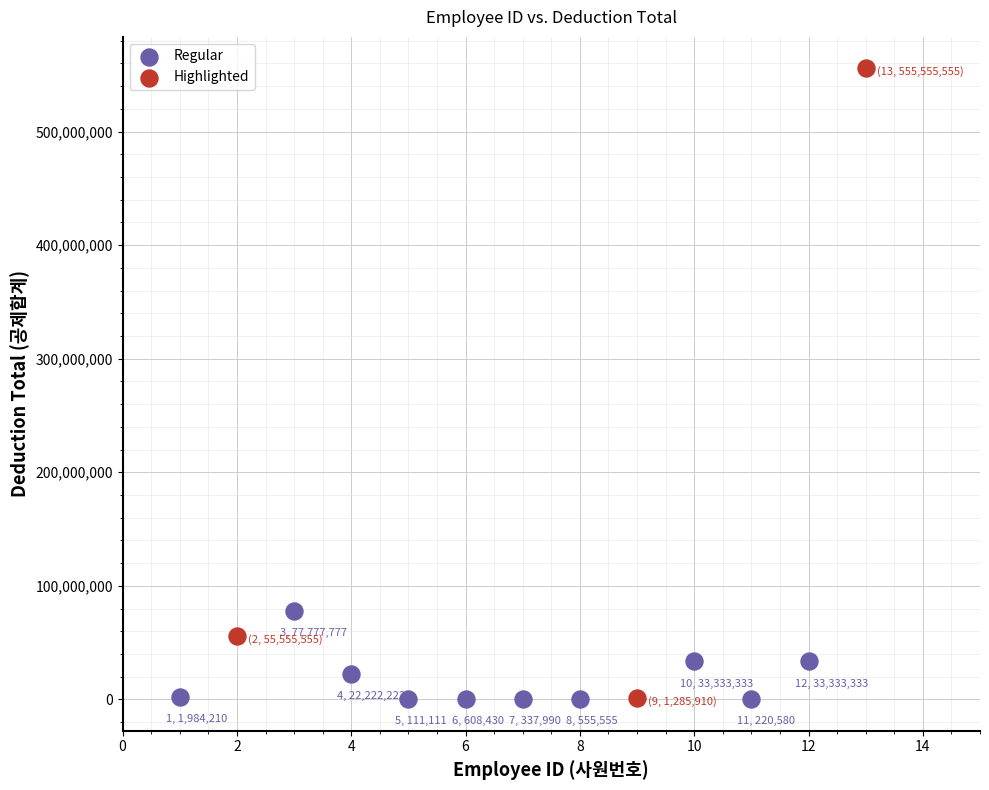

Which series reaches the maximum Y coordinate?

Highlighted